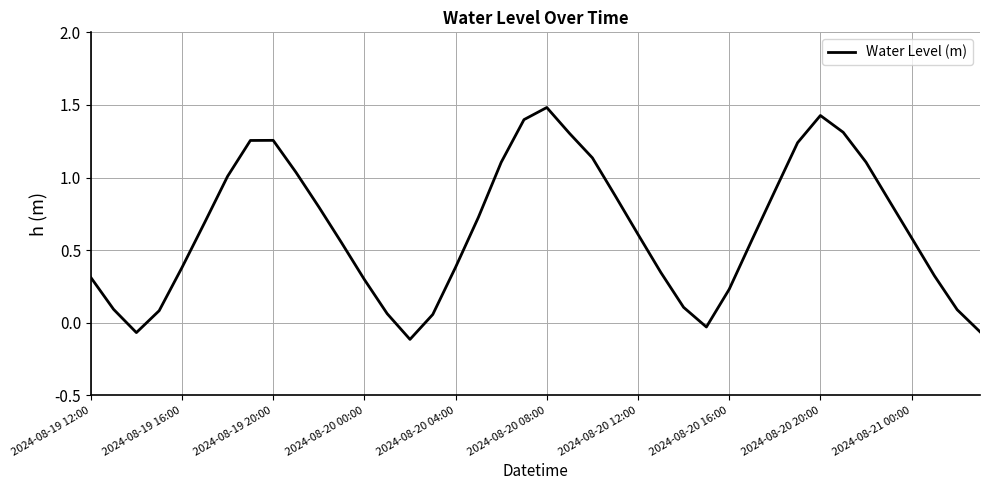

What is the greatest value displayed?

1.5